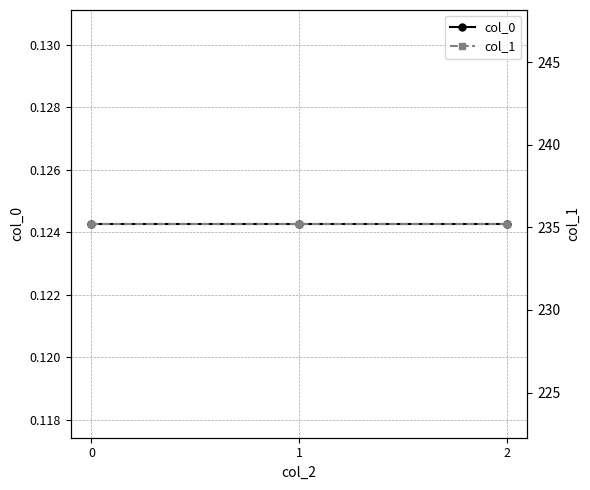

The value of col_1 at 1 is 235.2. True or false?

True